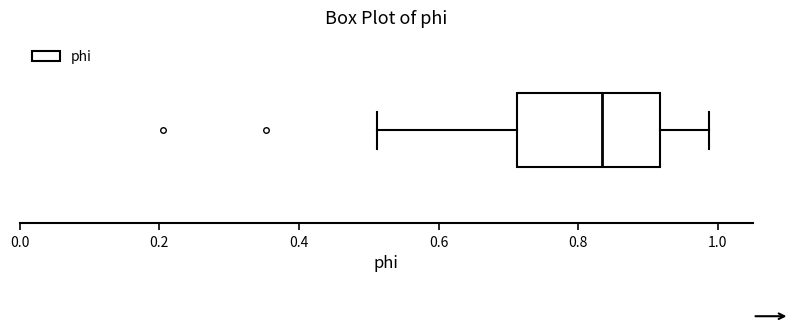

Read this box plot against the x-axis: the position of the median line, the range covered by the box, and the ends of both whiskers. The values are not printed on the chart, so give them approximately, as read against the axis.

median 0.84, box 0.72 to 0.92, whiskers 0.52 to 0.98